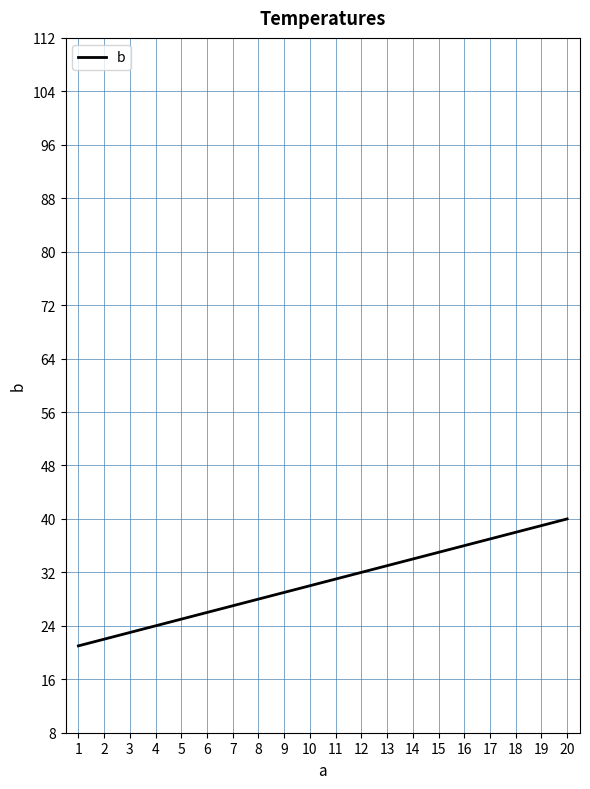

Which label corresponds to the smallest value in the chart?

1